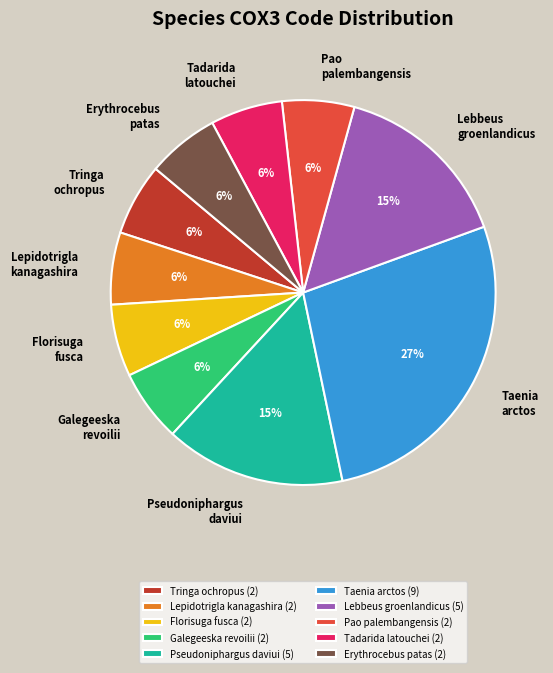

True or false: Florisuga fusca accounts for 6% of the total.

True